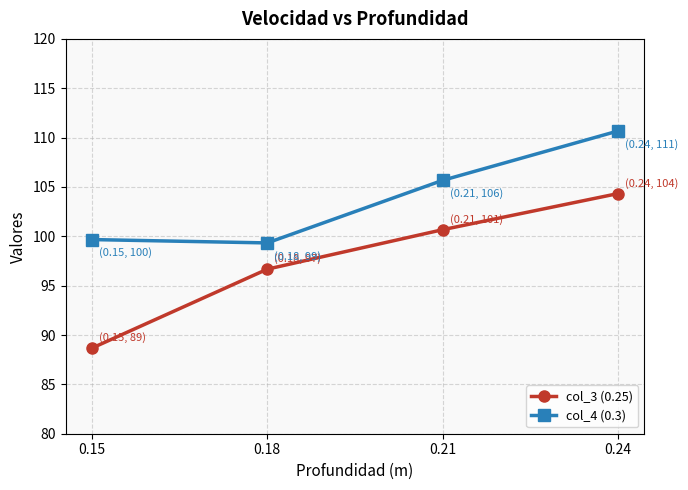

True or false: col_3 (0.25) and col_4 (0.3) intersect in this chart.

False